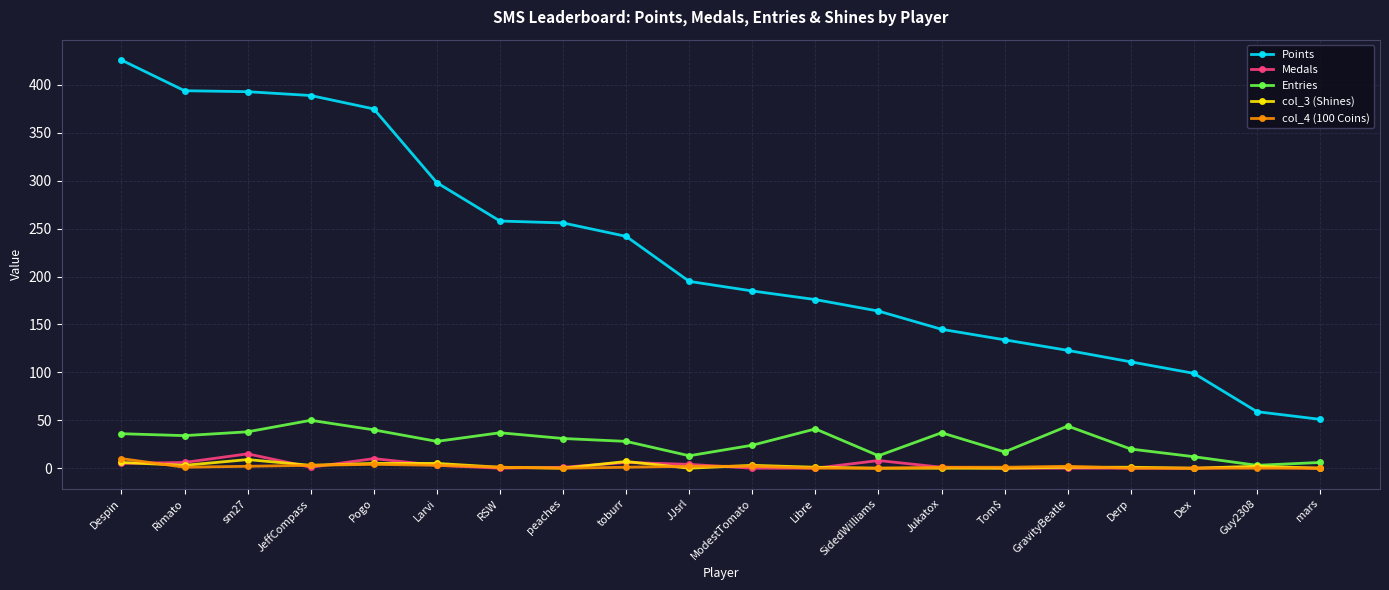

Does the chart have visible grid lines?

Yes